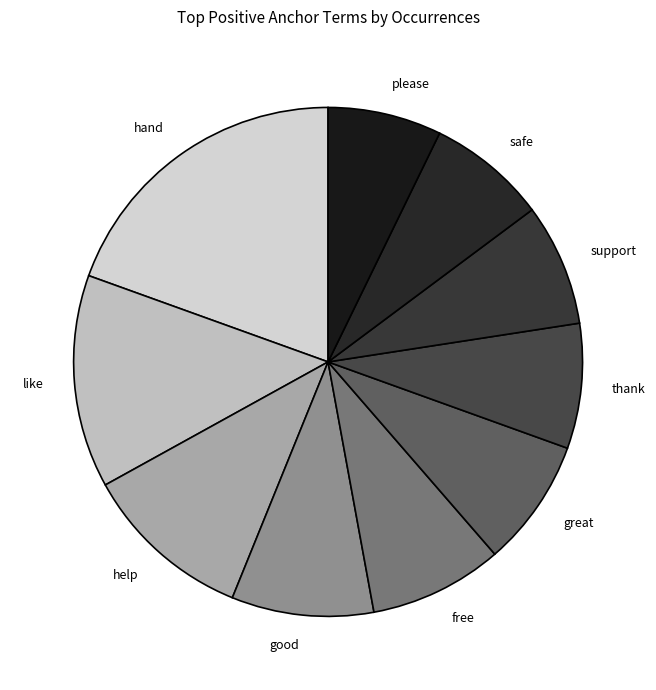

The great slice represents 1% of the pie. True or false?

False